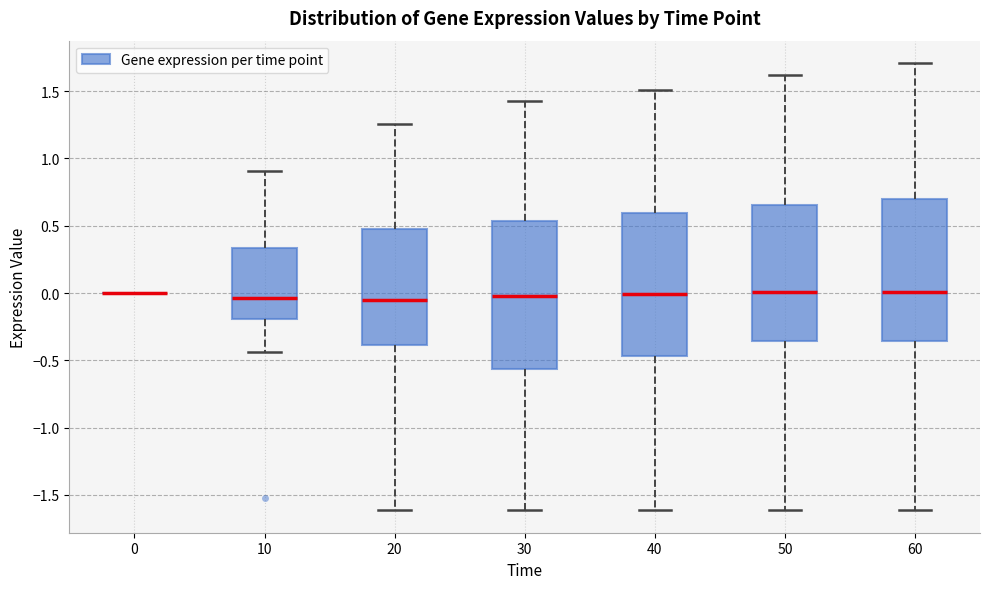

Reading left to right, read every box against the y-axis: the position of its median line, the range the box covers, and the ends of its whiskers. The values are not printed on the chart, so give them approximately, as read against the axis.

0: box collapsed to a line at 0.00, whiskers 0.00 to 0.00
10: median -0.05, box -0.20 to 0.35, whiskers -0.45 to 0.90
20: median -0.05, box -0.40 to 0.50, whiskers -1.60 to 1.25
30: median 0.00, box -0.55 to 0.55, whiskers -1.60 to 1.40
40: median 0.00, box -0.45 to 0.60, whiskers -1.60 to 1.50
50: median 0.00, box -0.35 to 0.65, whiskers -1.60 to 1.60
60: median 0.00, box -0.35 to 0.70, whiskers -1.60 to 1.70